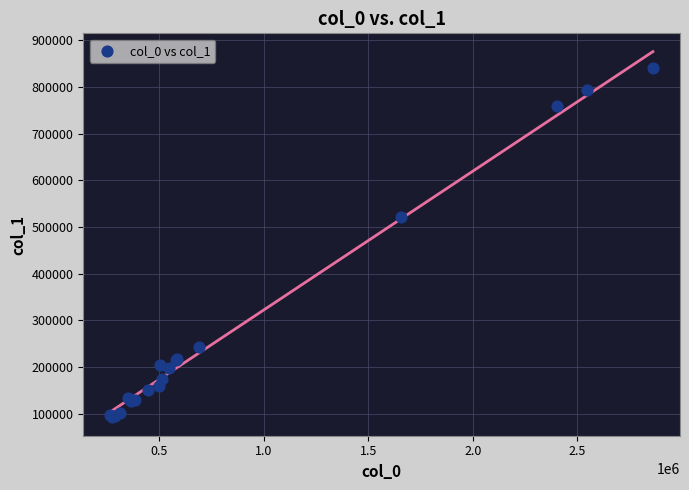

What Y value in the scatter plot is closest to 466209?

521794.7